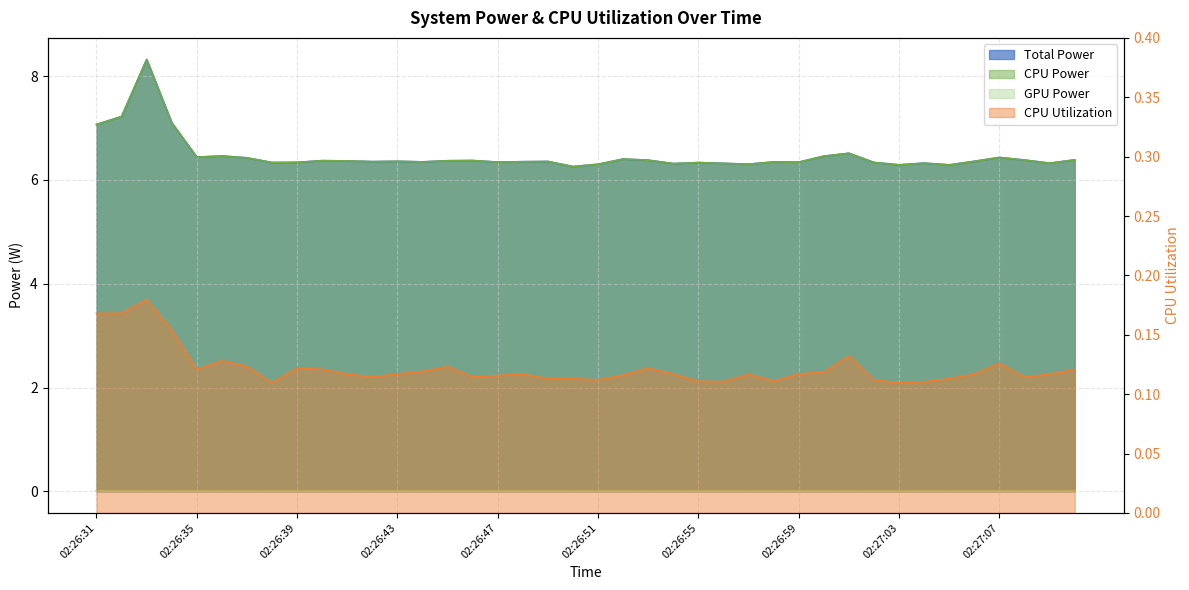

What is the value of the CPU Power point at the 9th from the left?

6.3